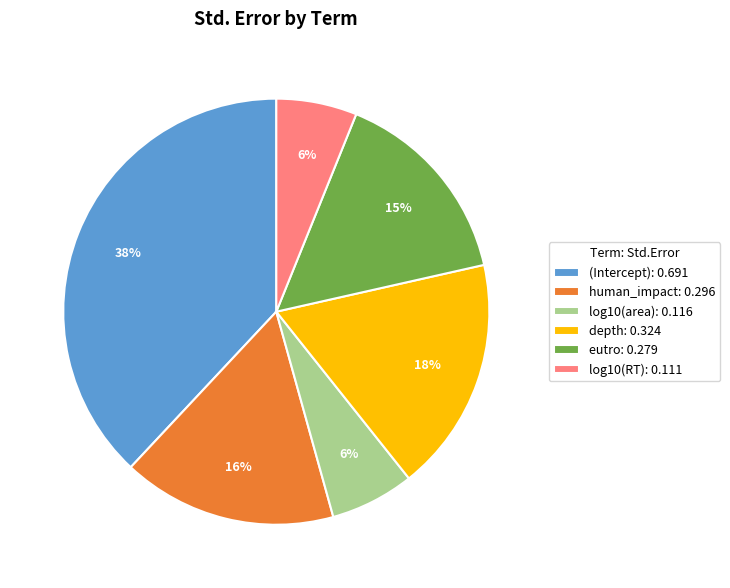

The log10(area): 0.116 slice represents 1% of the pie. True or false?

False